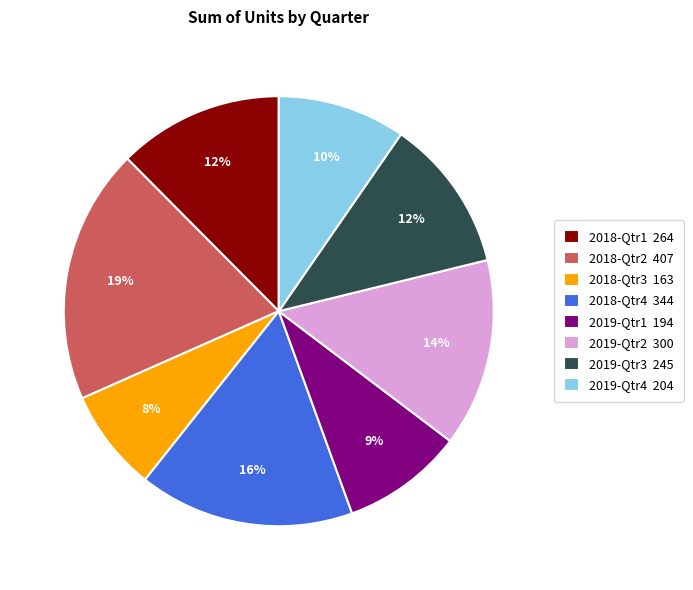

What is the largest slice in the pie chart?

2018-Qtr2